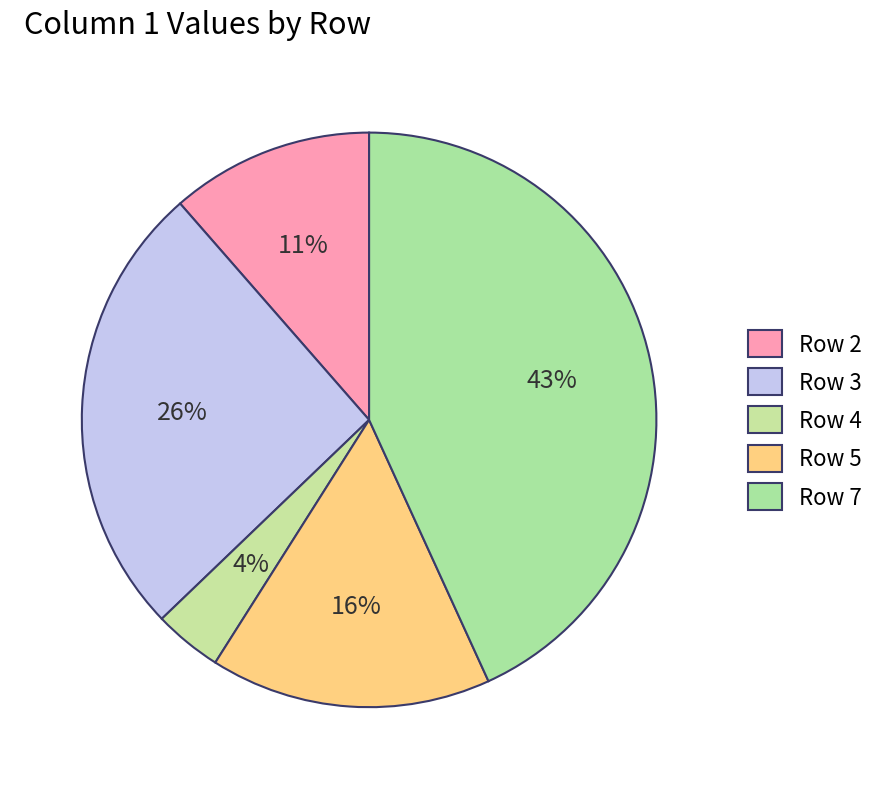

What is the smallest slice in the pie chart?

Row 4